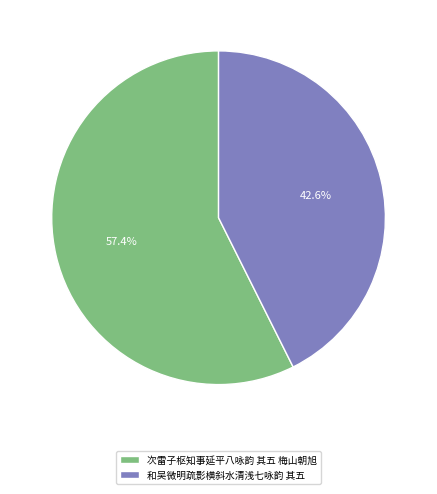

What percentage do 和吴微明疏影横斜水清浅七咏韵 其五 and 次雷子枢知事延平八咏韵 其五 梅山朝旭 together represent?

100.0%